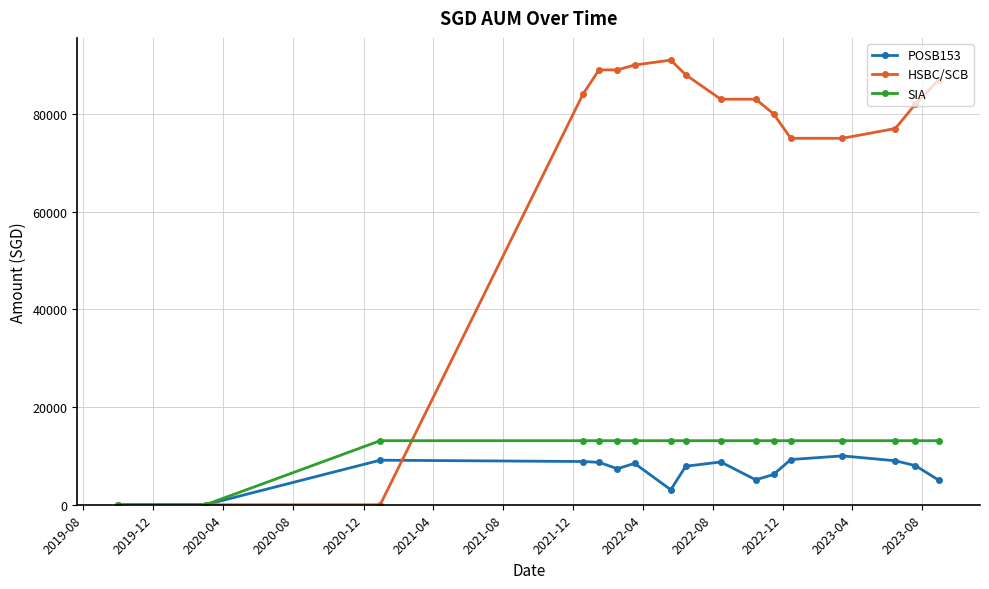

Is this an area chart (filled region under the line)?

No